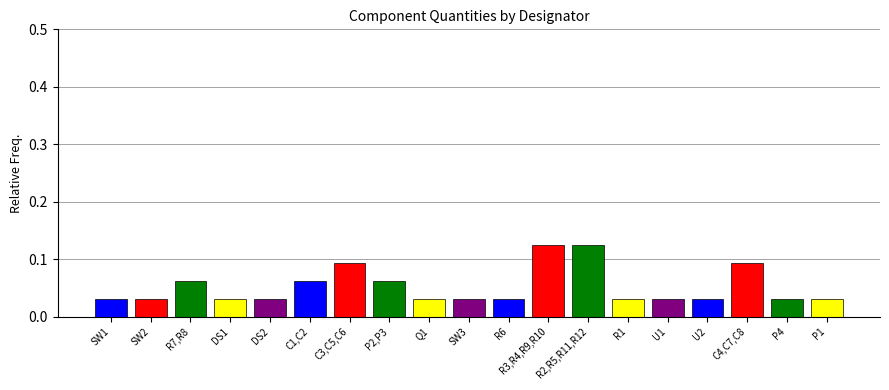

What is the label of the 1st bar from the left?

SW1